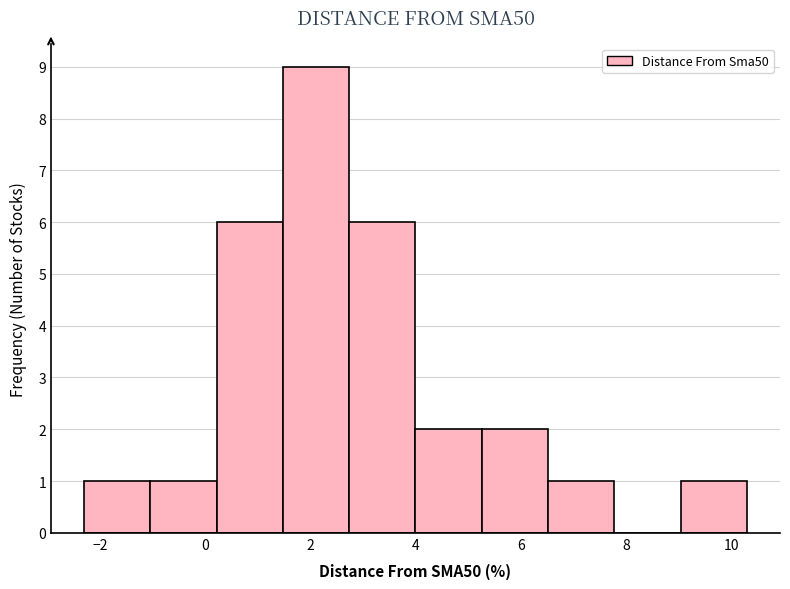

Reading left to right, list every bar in this chart as the range it spans on the x-axis followed by its height. Neither the bar edges nor the heights are printed on the chart, so give them approximately, as read against the axes.

-2.4 to -1.0: 1
-1.0 to 0.2: 1
0.2 to 1.4: 6
1.4 to 2.8: 9
2.8 to 4.0: 6
4.0 to 5.2: 2
5.2 to 6.6: 2
6.6 to 7.8: 1
7.8 to 9.0: 0
9.0 to 10.2: 1